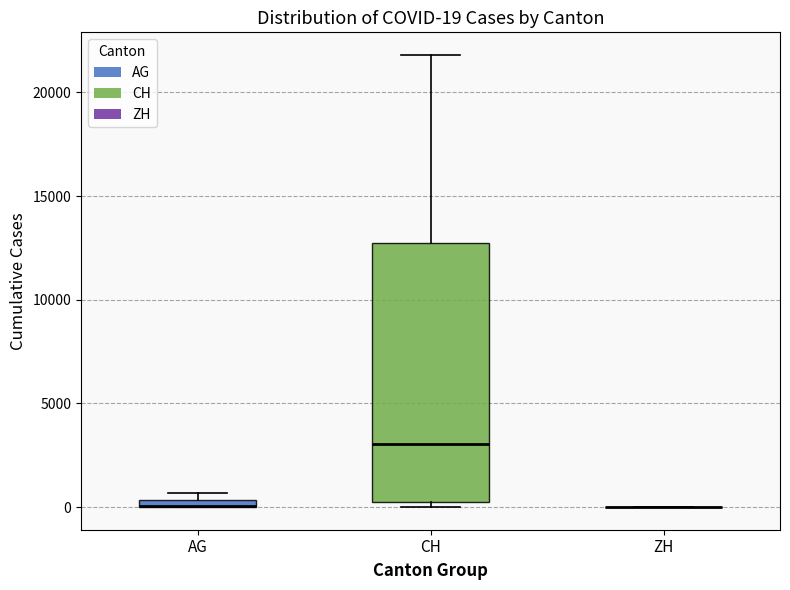

Comparing the boxes themselves (not the whiskers), which one is the tallest?

CH